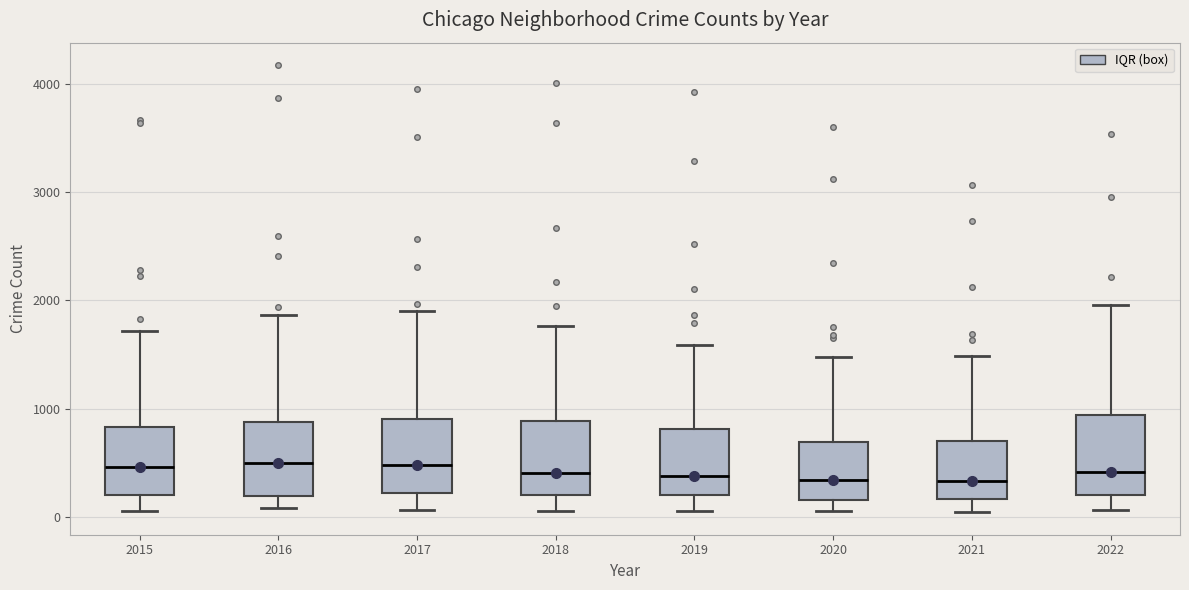

Reading left to right, read every box against the y-axis: the position of its median line, the range the box covers, and the ends of its whiskers. The values are not printed on the chart, so give them approximately, as read against the axis.

2015: median 500, box 200 to 800, whiskers 100 to 1700
2016: median 500, box 200 to 900, whiskers 100 to 1900
2017: median 500, box 200 to 900, whiskers 100 to 1900
2018: median 400, box 200 to 900, whiskers 100 to 1800
2019: median 400, box 200 to 800, whiskers 100 to 1600
2020: median 300, box 200 to 700, whiskers 100 to 1500
2021: median 300, box 200 to 700, whiskers 0 to 1500
2022: median 400, box 200 to 900, whiskers 100 to 2000